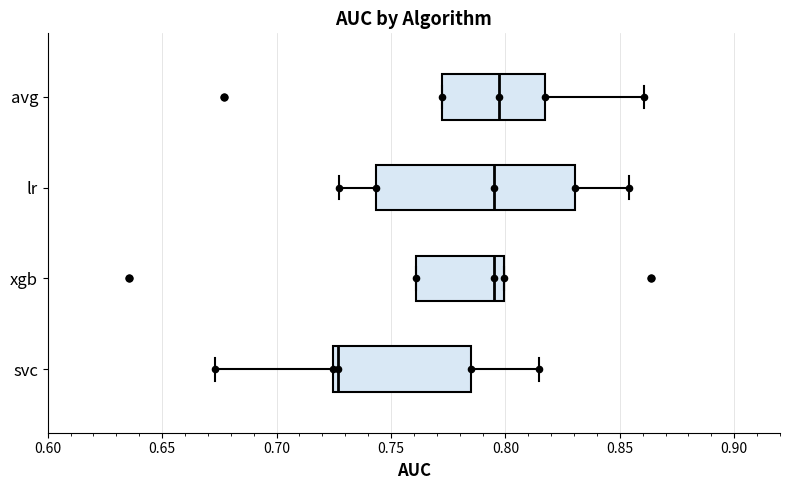

Reading bottom to top, read every box against the x-axis: the position of its median line, the range the box covers, and the ends of its whiskers. The values are not printed on the chart, so give them approximately, as read against the axis.

svc: median 0.725 (just right of the box's left edge), box 0.725 to 0.785, whiskers 0.675 to 0.815
xgb: median 0.795, box 0.760 to 0.800, whiskers 0.760 to 0.800
lr: median 0.795, box 0.745 to 0.830, whiskers 0.725 to 0.855
avg: median 0.795, box 0.770 to 0.815, whiskers 0.770 to 0.860